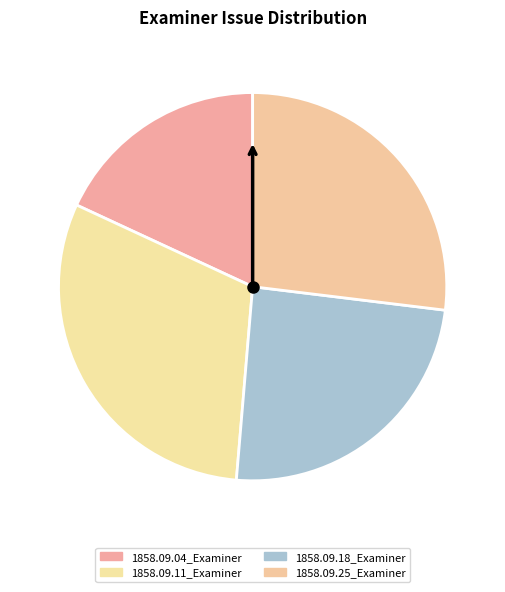

What is the total percentage of 1858.09.18_Examiner and 1858.09.04_Examiner?

42.5%